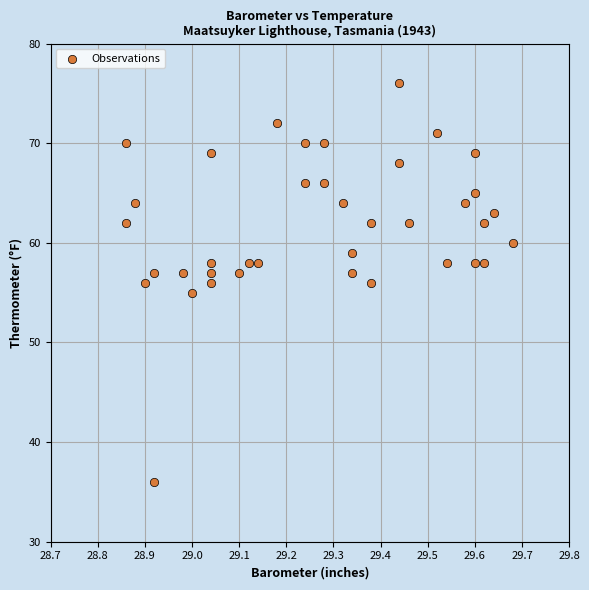

What is the range of Y values (max minus min)?

40